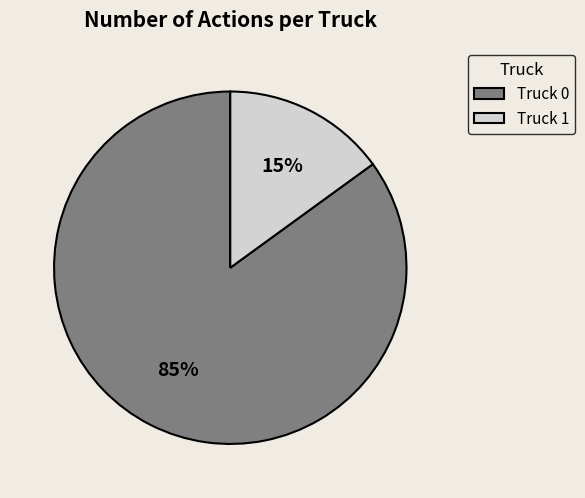

What is the smallest slice in the pie chart?

Truck 1